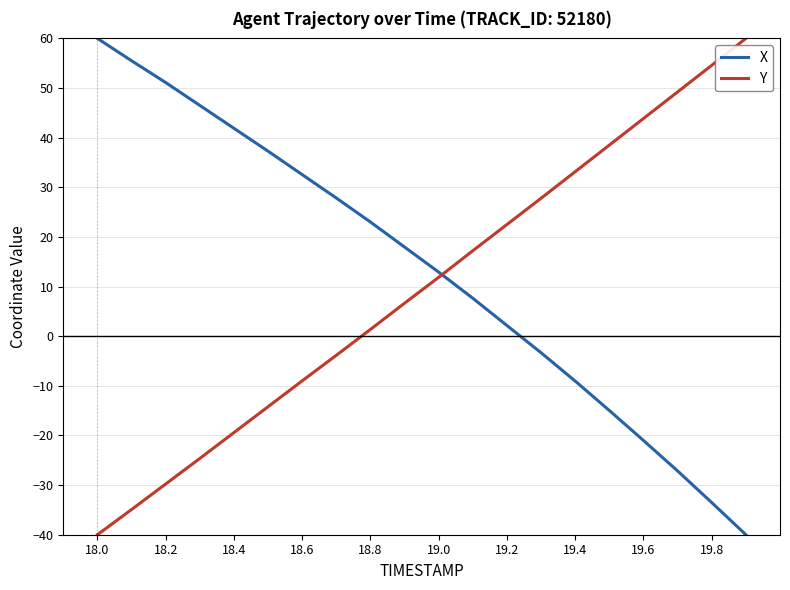

How many lines are shown in the chart?

2